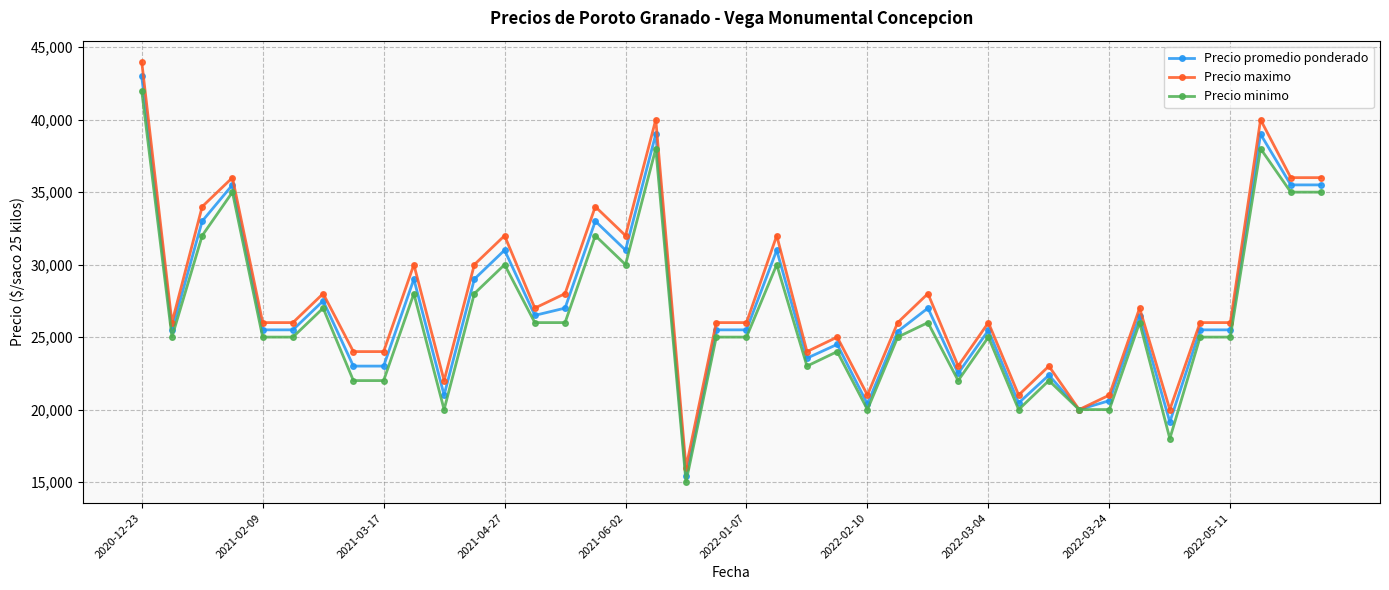

True or false: Precio maximo has more than 0 interior local peaks.

True